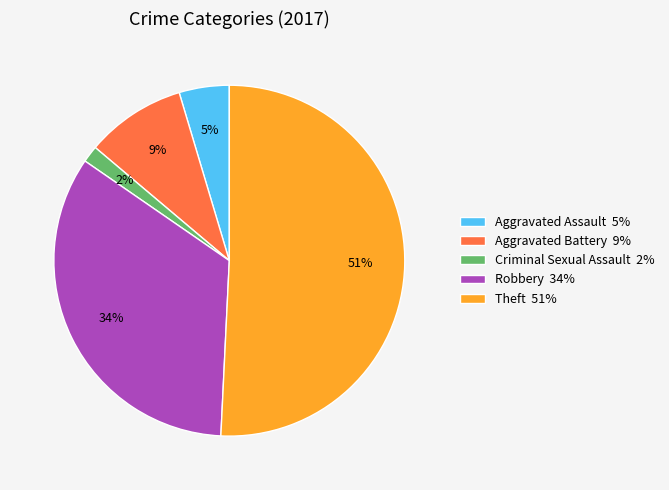

Combined, do Robbery and Aggravated Battery account for over 50%?

No